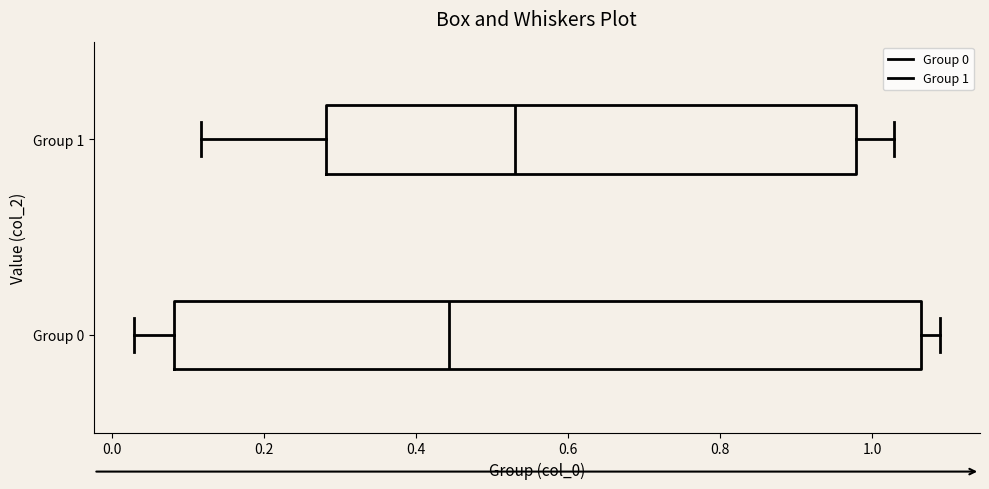

Reading bottom to top, transcribe this box plot: for each box, give where its median line is, the range the box spans, and where its two whiskers end, as read against the x-axis. The values are not printed on the chart, so give them approximately, as read against the axis.

Group 0: median 0.44, box 0.08 to 1.06, whiskers 0.02 to 1.08
Group 1: median 0.54, box 0.28 to 0.98, whiskers 0.12 to 1.02